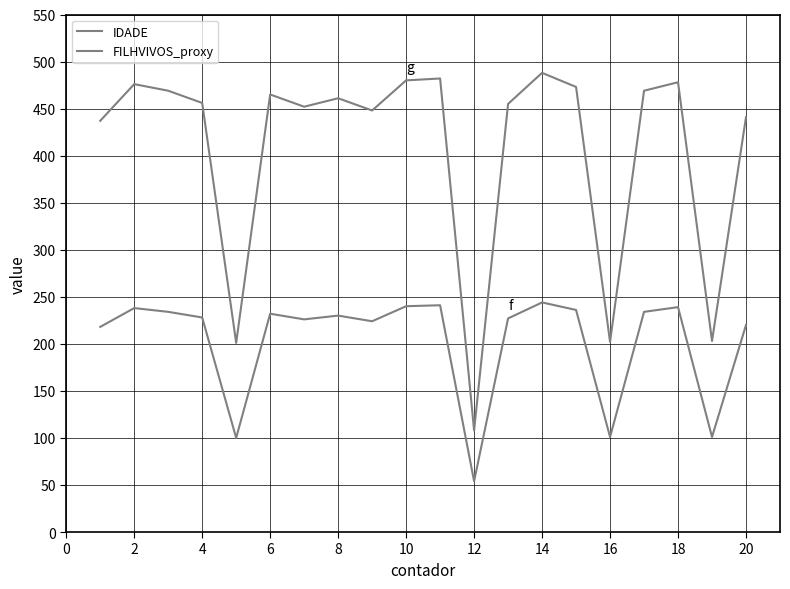

Which series has the largest range (max minus min)?

IDADE